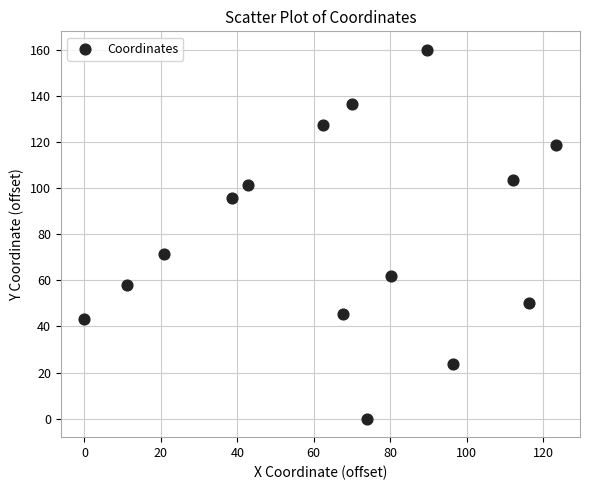

What Y value in the scatter plot is closest to 80?

71.6